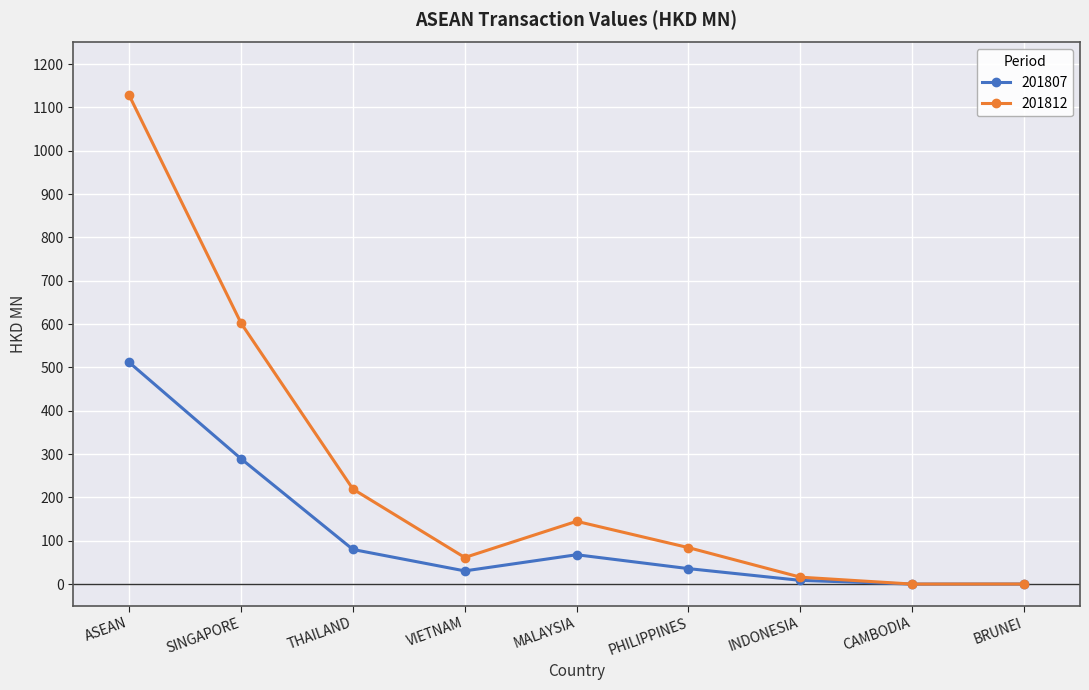

The value of 201807 at THAILAND is 127.5. True or false?

False